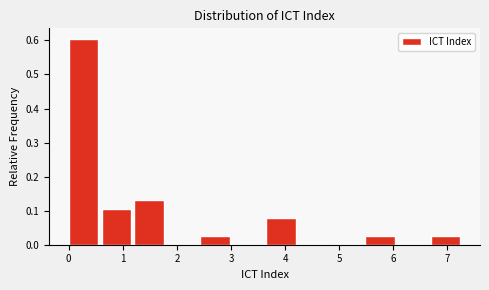

What is the height of the bar covering 1.2 to 1.8 on the x-axis? Neither the bar edges nor the heights are printed on the chart, so give them approximately, as read against the axes.

0.13